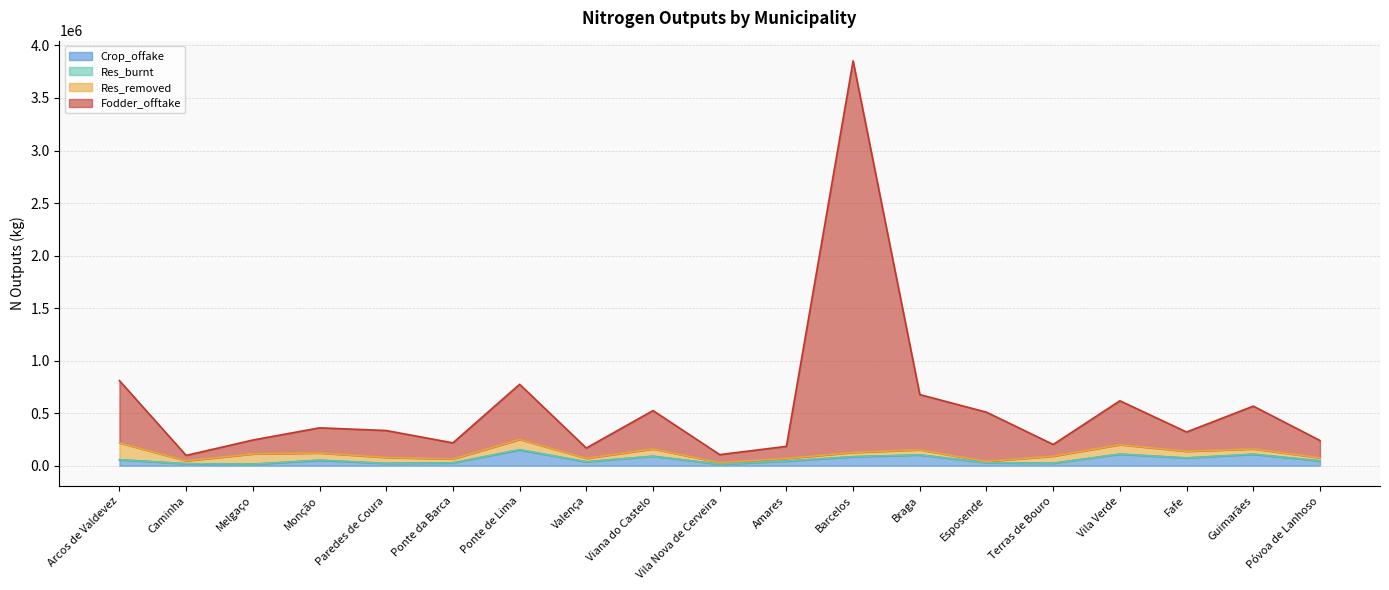

Does the chart have visible grid lines?

Yes